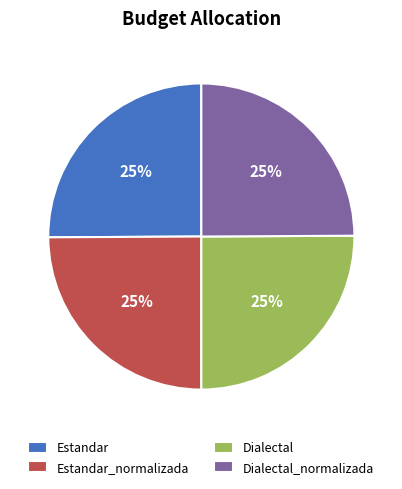

To the nearest percent, what percentage of the pie is Dialectal_normalizada?

25%